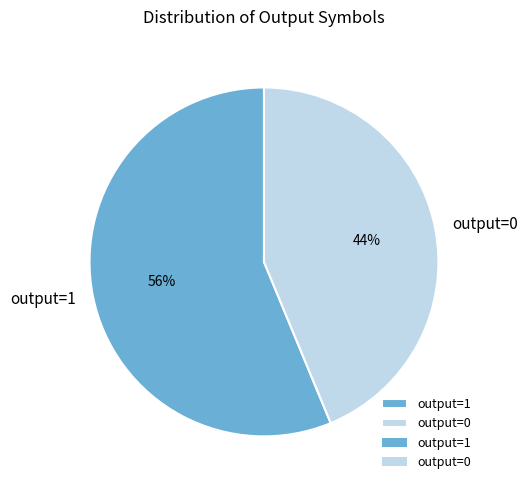

Is it true that output=1 is 56% of the pie?

True